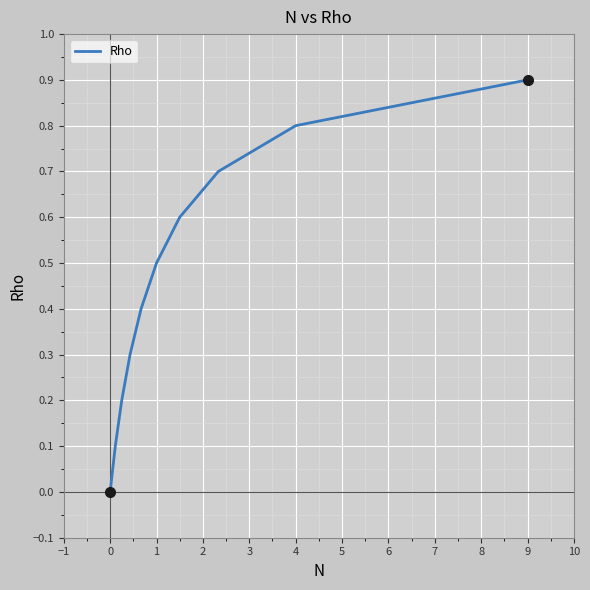

What is the greatest value displayed?

0.9